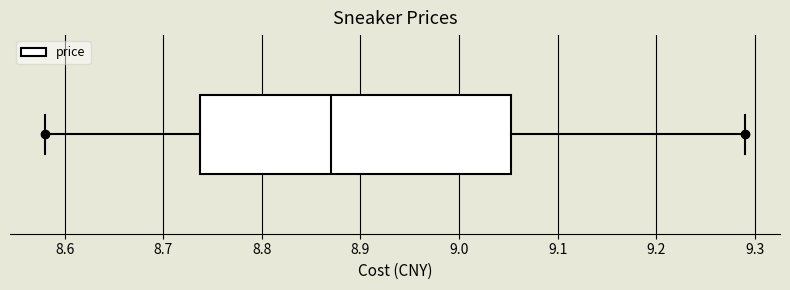

Transcribe this box plot: give where the median line is, the range the box spans, and where the two whiskers end, as read against the x-axis. The values are not printed on the chart, so give them approximately, as read against the axis.

median 8.87, box 8.74 to 9.05, whiskers 8.58 to 9.29